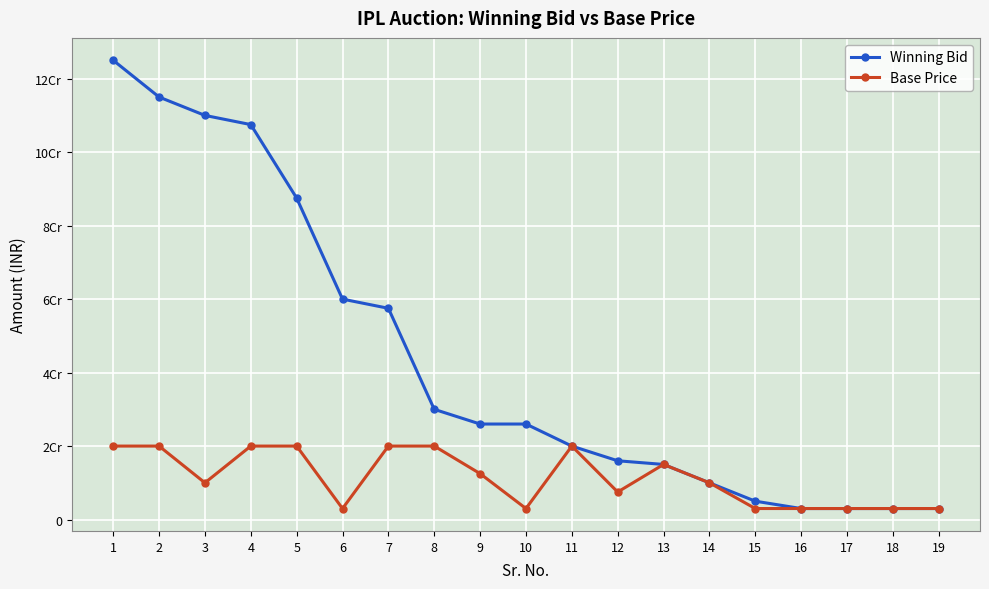

Rank the series by their average value, from lowest to highest.

Base Price, Winning Bid